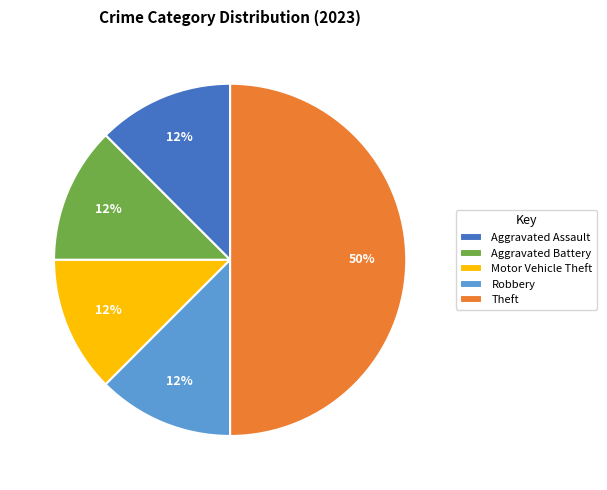

Is Aggravated Battery the majority of the pie?

No